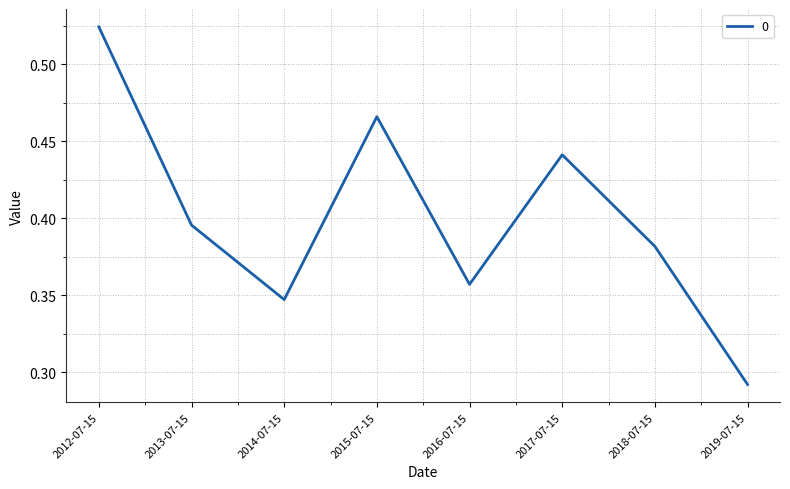

Does the chart have visible grid lines?

Yes